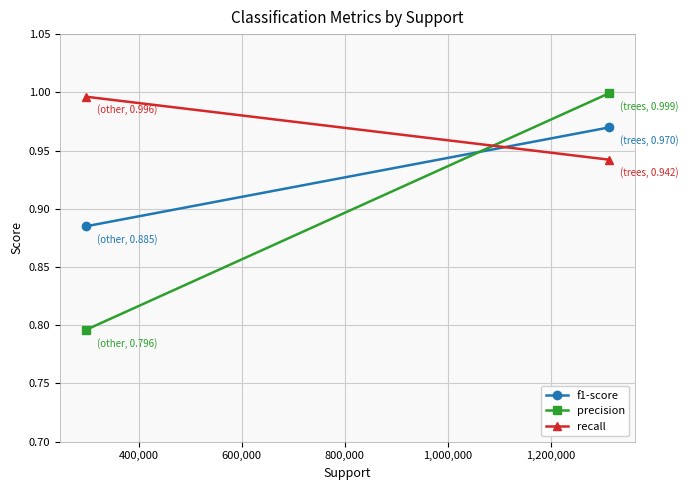

Which series has the largest total across all categories?

recall